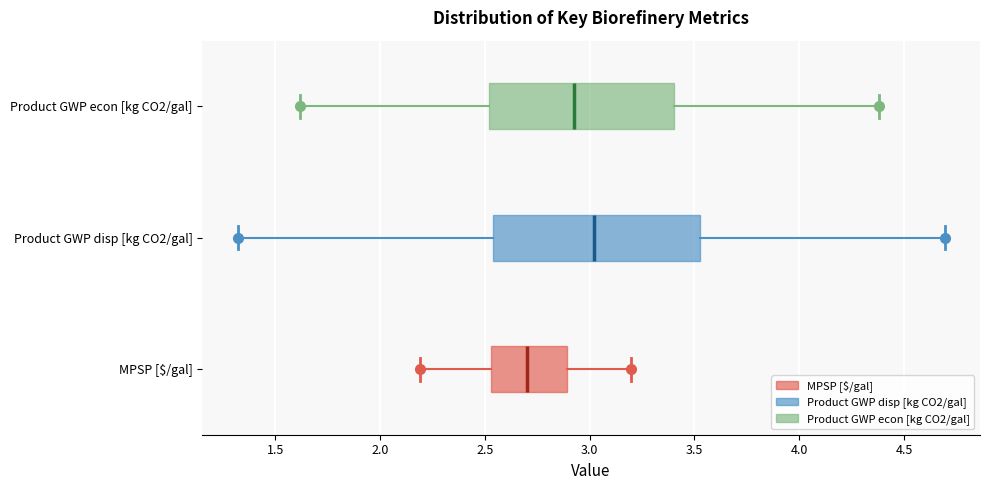

Reading bottom to top, transcribe this box plot: for each box, give where its median line is, the range the box spans, and where its two whiskers end, as read against the x-axis. The values are not printed on the chart, so give them approximately, as read against the axis.

MPSP [$/gal]: median 2.70, box 2.55 to 2.90, whiskers 2.20 to 3.20
Product GWP disp [kg CO2/gal]: median 3.00, box 2.55 to 3.55, whiskers 1.30 to 4.70
Product GWP econ [kg CO2/gal]: median 2.95, box 2.50 to 3.40, whiskers 1.60 to 4.40